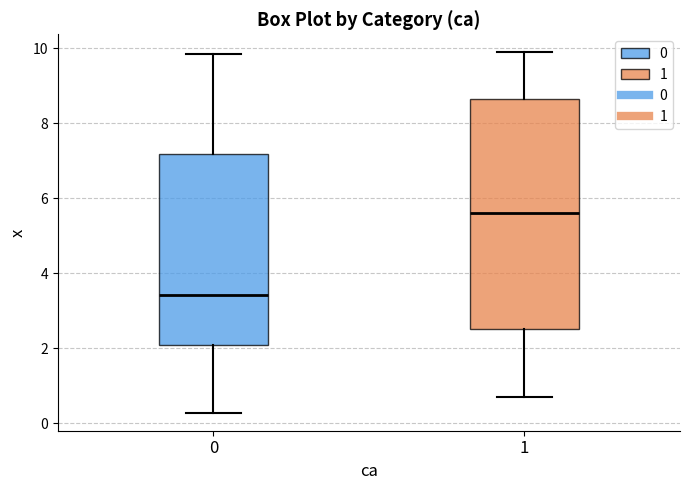

Reading left to right, transcribe this box plot: for each box, give where its median line is, the range the box spans, and where its two whiskers end, as read against the y-axis. The values are not printed on the chart, so give them approximately, as read against the axis.

0: median 3.4, box 2.2 to 7.2, whiskers 0.2 to 9.8
1: median 5.6, box 2.6 to 8.6, whiskers 0.8 to 9.8